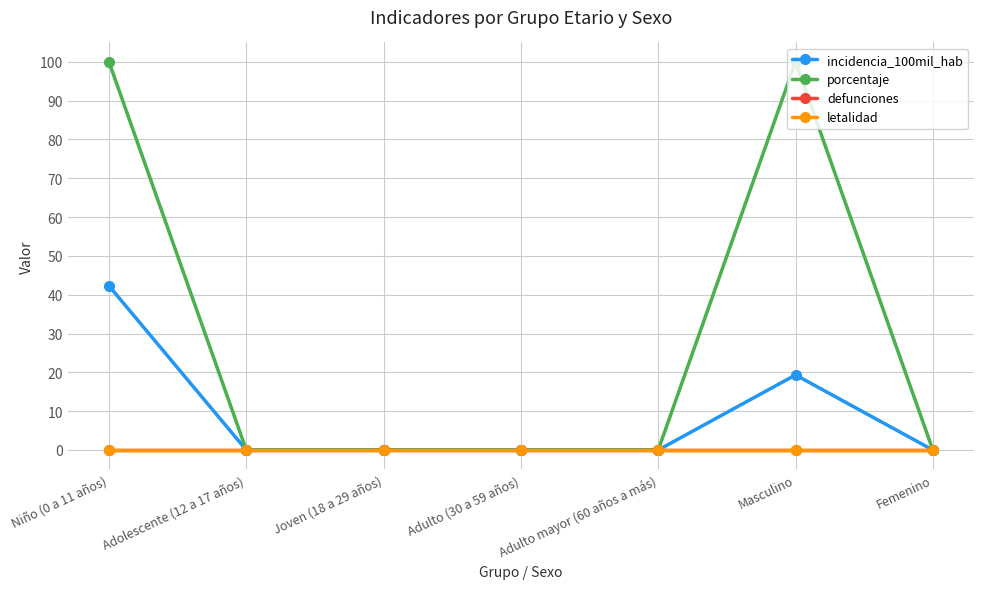

At how many categories does at least one series exceed 76?

2